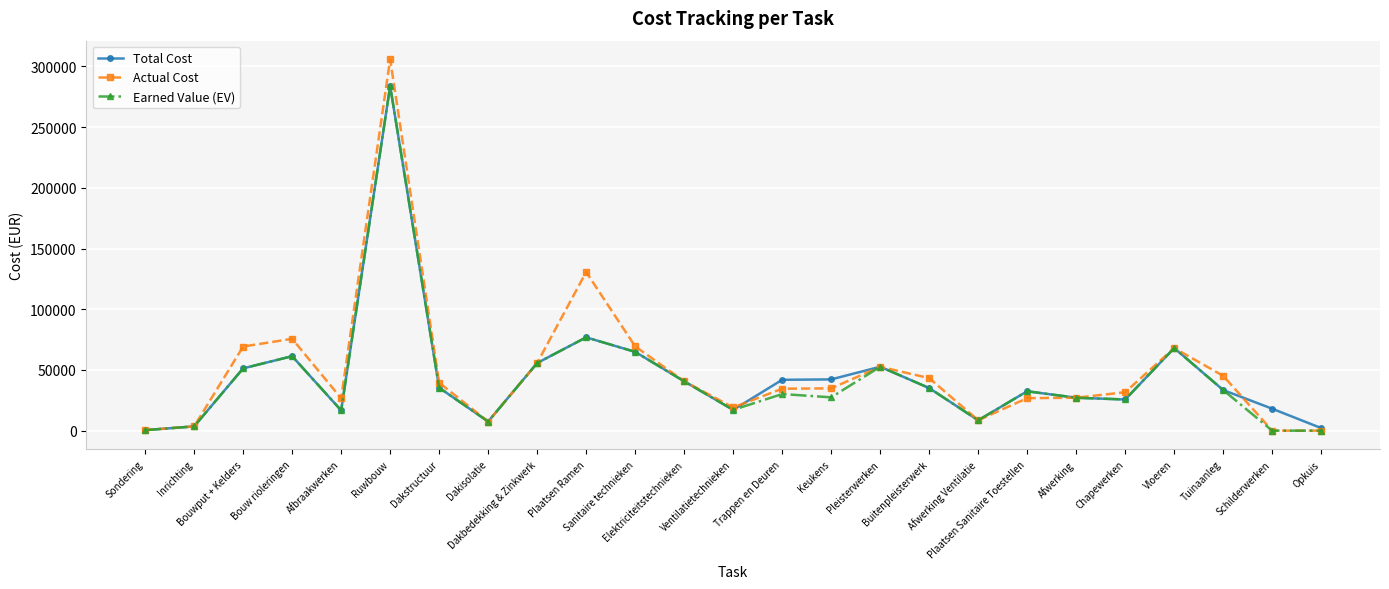

Which series has the widest spread of values?

Actual Cost